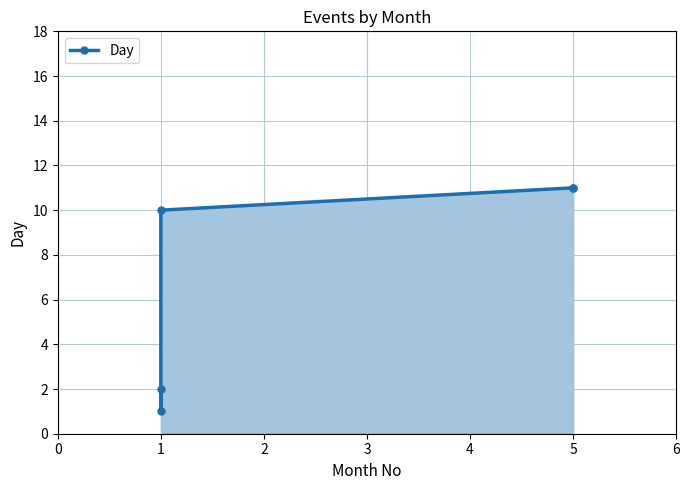

What value does the data have at 5?

11